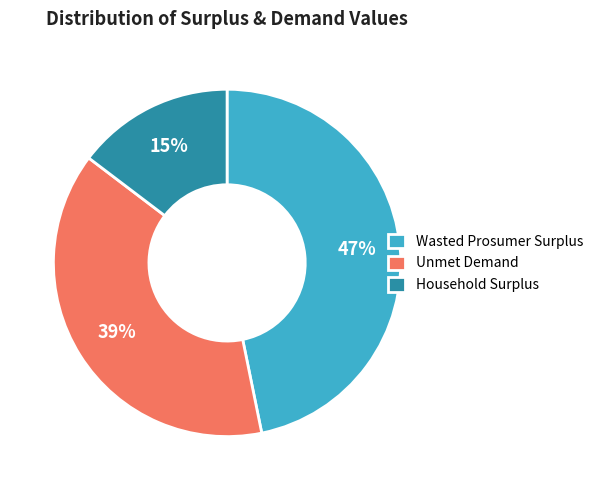

To the nearest percent, what is the difference between the largest and smallest slice percentages?

32%